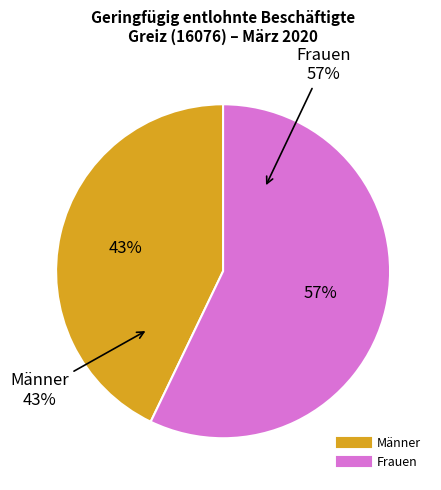

Between Frauen and Männer, which is larger?

Frauen